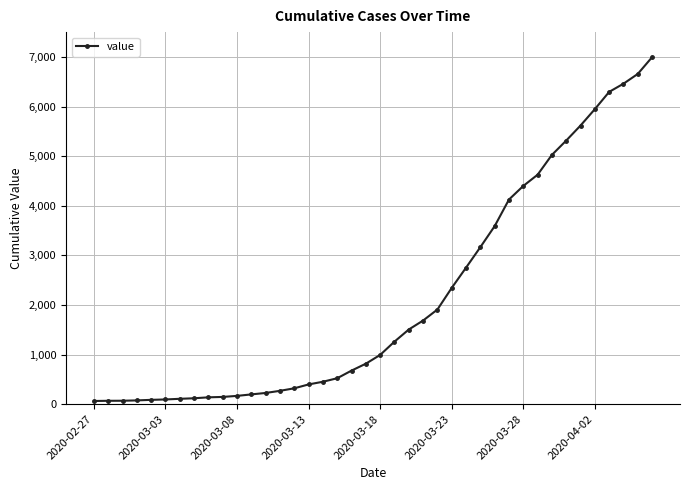

What is the sum of all values?

85677